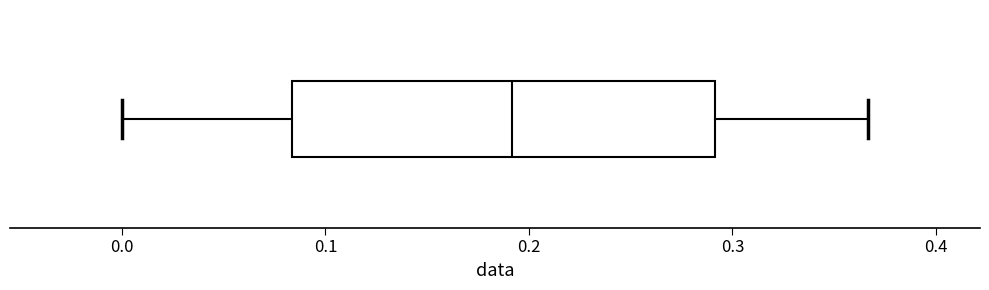

Where does the median line of the box sit on the x-axis? The values are not printed on the chart, so give them approximately, as read against the axis.

0.19